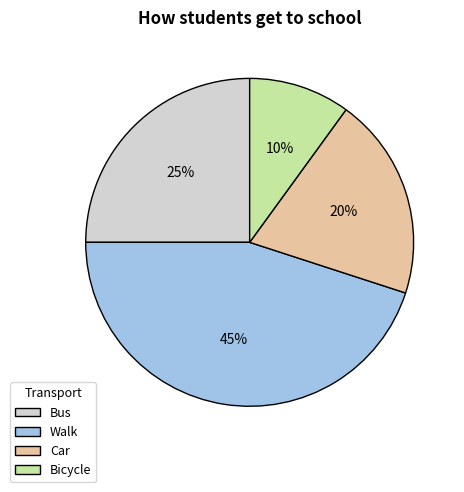

Combined, do Car and Walk account for over 50%?

Yes